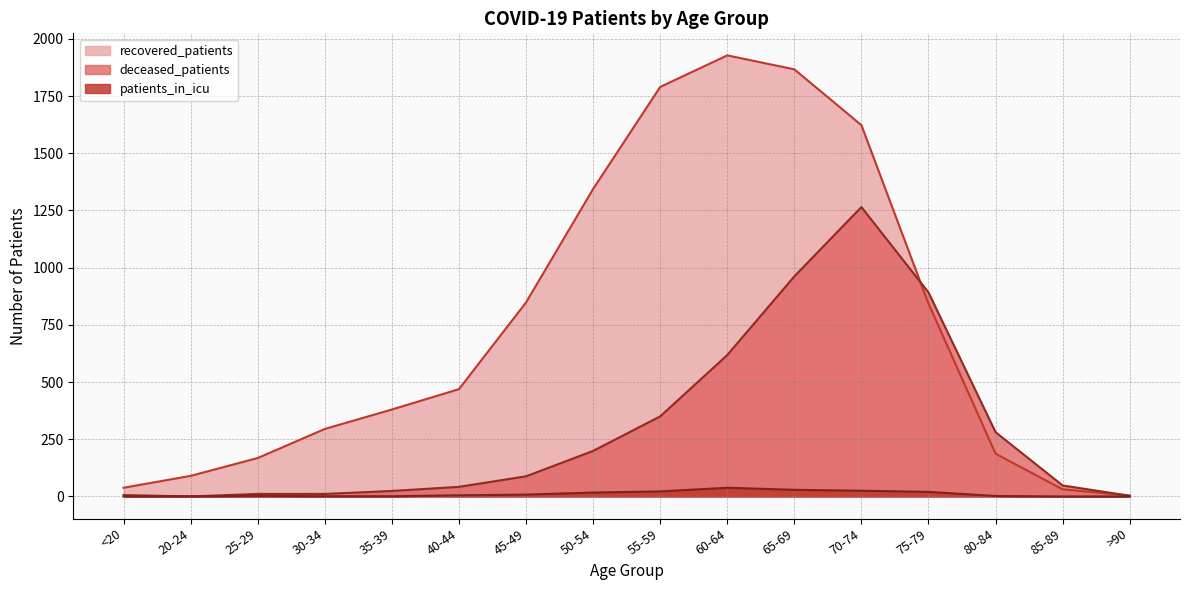

Which series has the widest spread of values?

recovered_patients